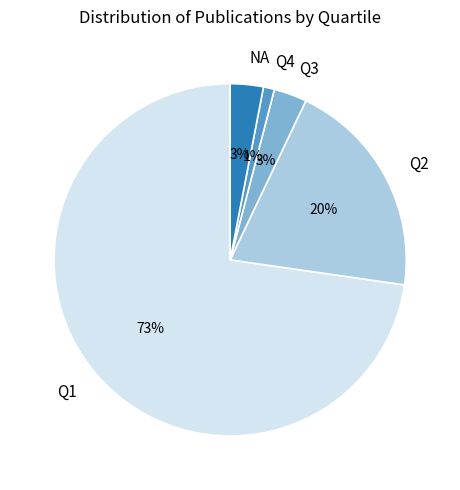

To the nearest percent, what is the combined percentage of Q4 and NA?

4%